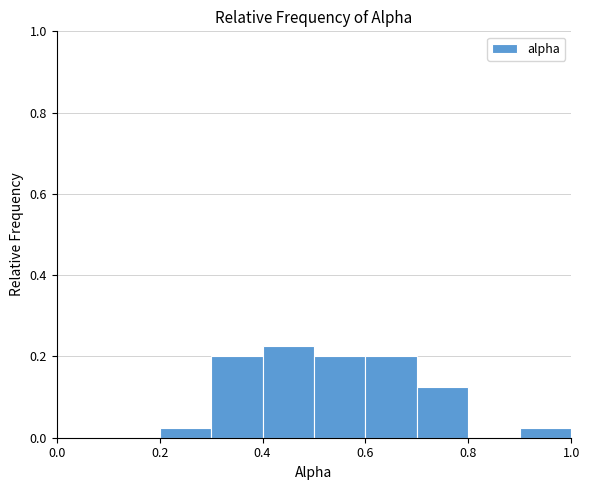

Over which range of the x-axis is the bar tallest?

0.4 to 0.5